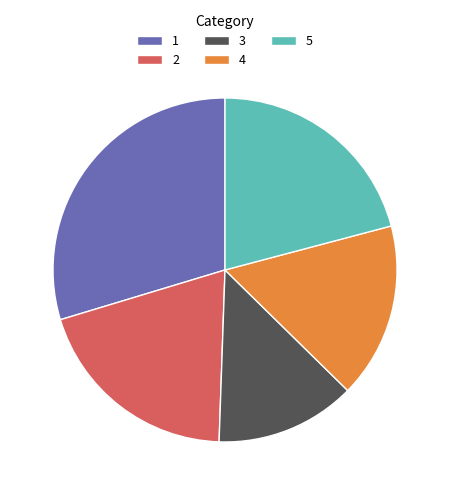

Is the sum of 5 and 4 greater than half?

No